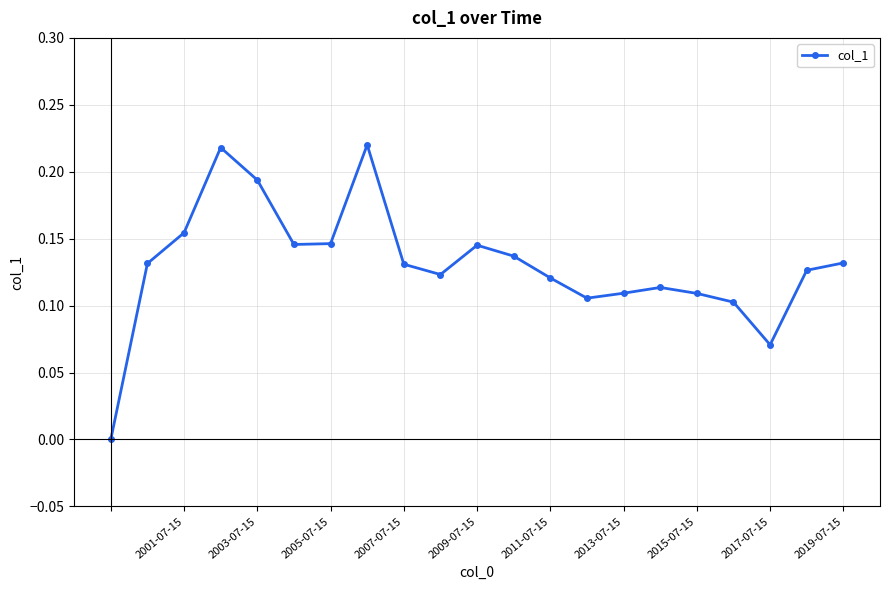

What is the sum of all values?

2.7